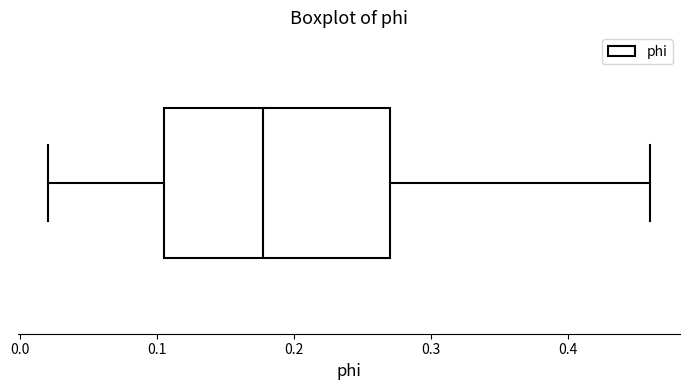

Read this box plot against the x-axis: the position of the median line, the range covered by the box, and the ends of both whiskers. The values are not printed on the chart, so give them approximately, as read against the axis.

median 0.18, box 0.11 to 0.27, whiskers 0.02 to 0.46